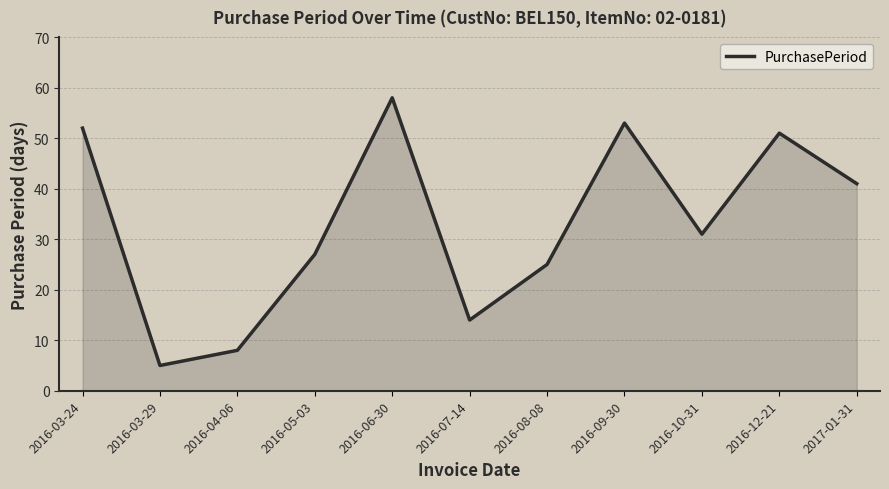

What is the ratio of the value at 2016-12-21 to the value at 2016-04-06?

6.4